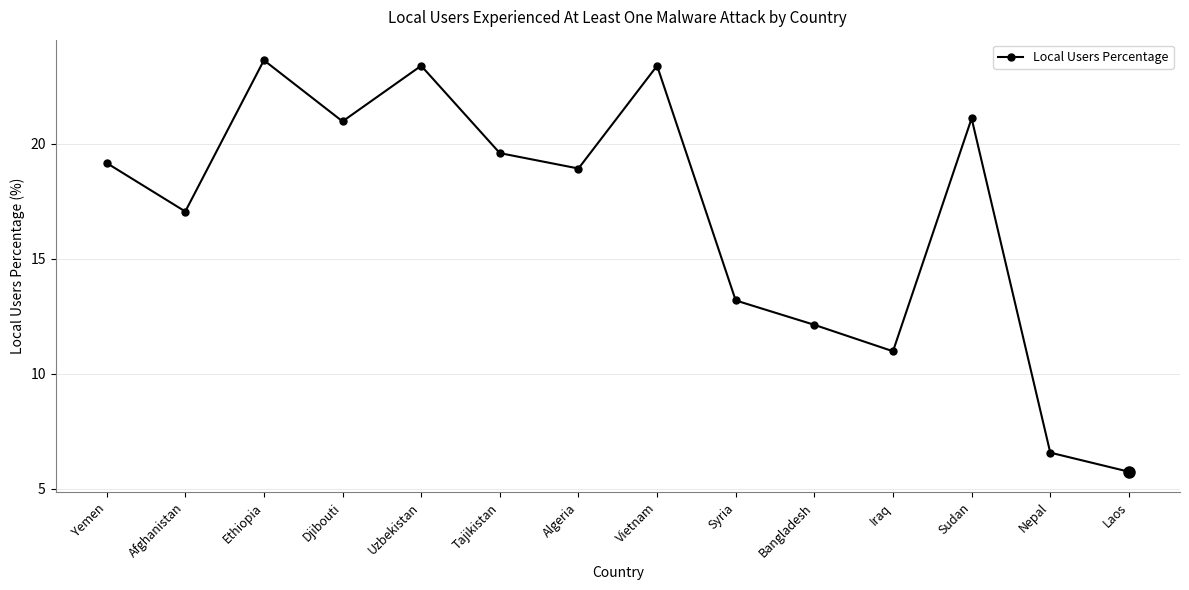

What is the value of the 5th point from the left?

23.4